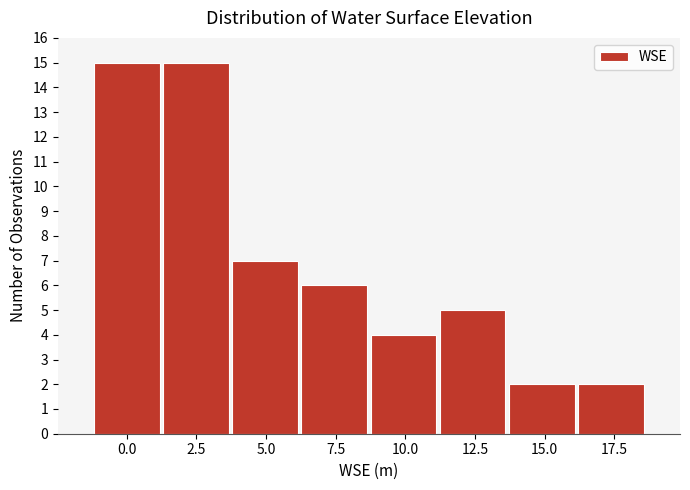

Reading left to right, transcribe this chart: for each bar, give the range it covers on the x-axis and its height. Neither the bar edges nor the heights are printed on the chart, so give them approximately, as read against the axes.

-1.0 to 1.5: 15
1.5 to 3.5: 15
3.5 to 6.0: 7
6.0 to 8.5: 6
8.5 to 11.0: 4
11.0 to 13.5: 5
13.5 to 16.0: 2
16.0 to 18.5: 2